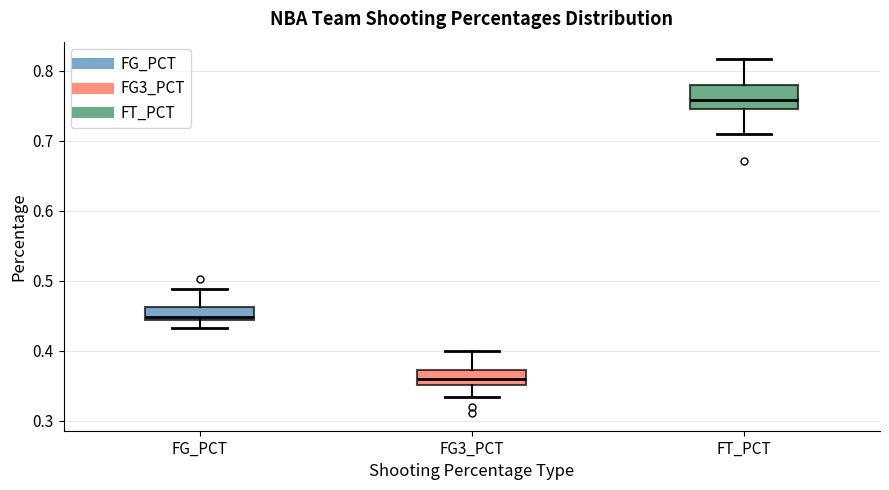

Which box's median line is the highest?

FT_PCT